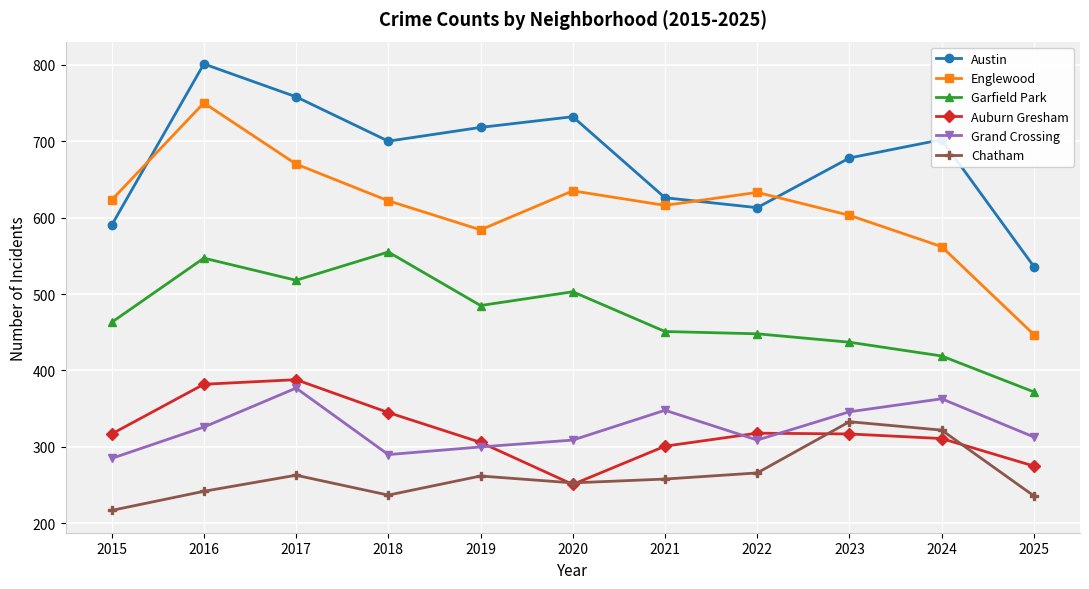

True or false: Garfield Park and Austin cross at least once.

False